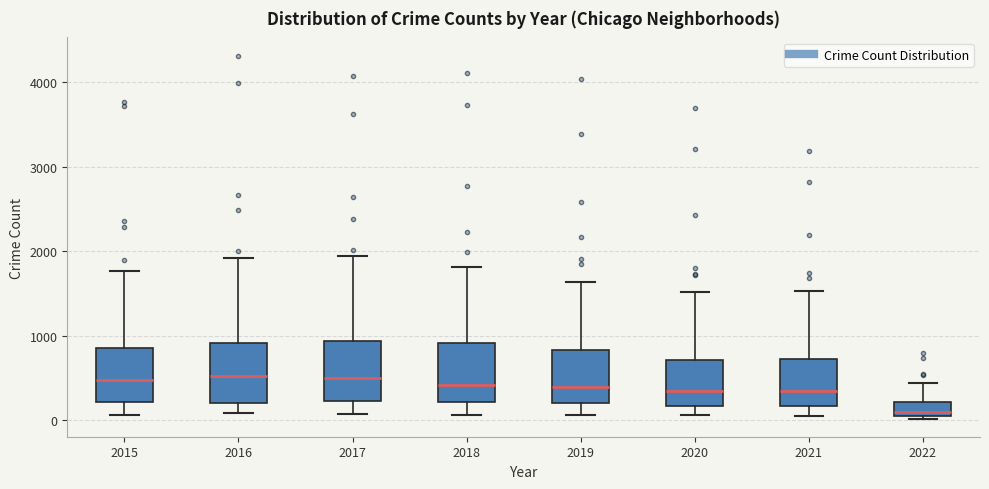

Reading left to right, transcribe this box plot: for each box, give where its median line is, the range the box spans, and where its two whiskers end, as read against the y-axis. The values are not printed on the chart, so give them approximately, as read against the axis.

2015: median 500, box 200 to 900, whiskers 100 to 1800
2016: median 500, box 200 to 900, whiskers 100 to 1900
2017: median 500, box 200 to 900, whiskers 100 to 1900
2018: median 400, box 200 to 900, whiskers 100 to 1800
2019: median 400, box 200 to 800, whiskers 100 to 1600
2020: median 300, box 200 to 700, whiskers 100 to 1500
2021: median 300, box 200 to 700, whiskers 0 to 1500
2022: median 100, box 0 to 200, whiskers 0 (just below the box's lower edge) to 400